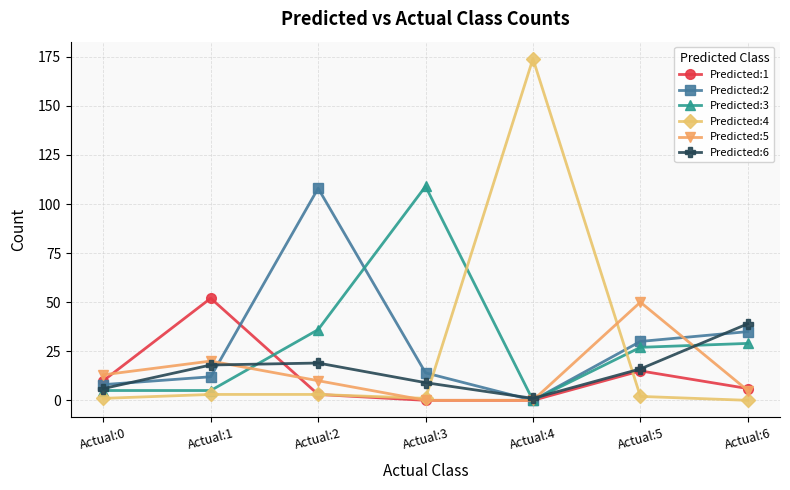

The Predicted:1 series shows 25 at Actual:3. True or false?

False